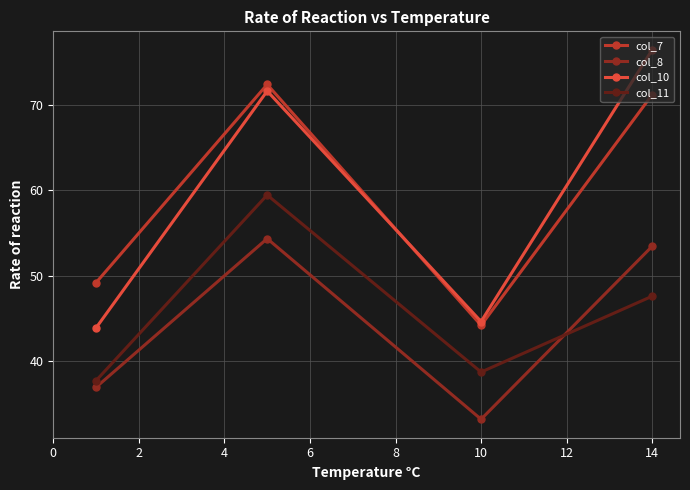

In col_8, how many points are lower than both neighbors (excluding endpoints)?

1